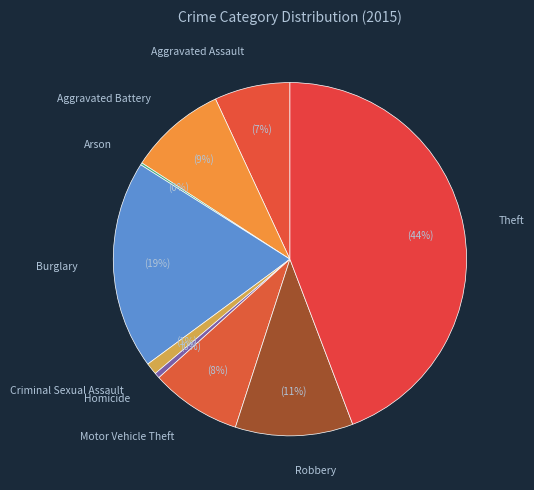

The Theft slice represents 44% of the pie. True or false?

True